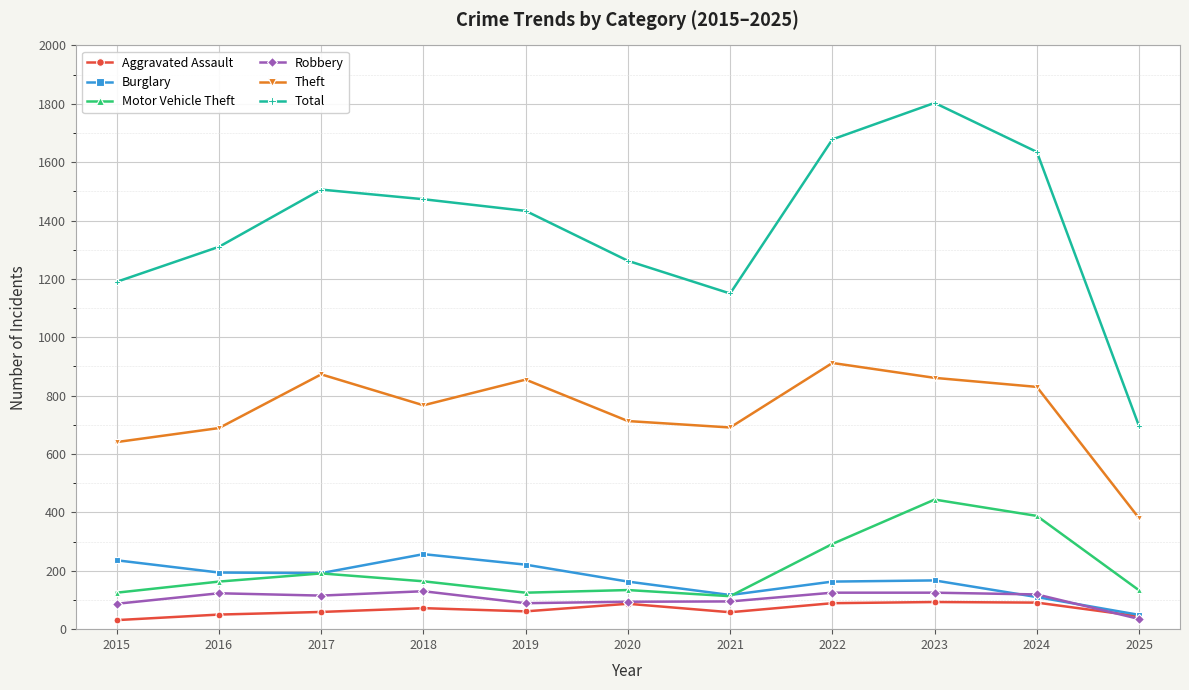

Which series has the widest spread of values?

Total